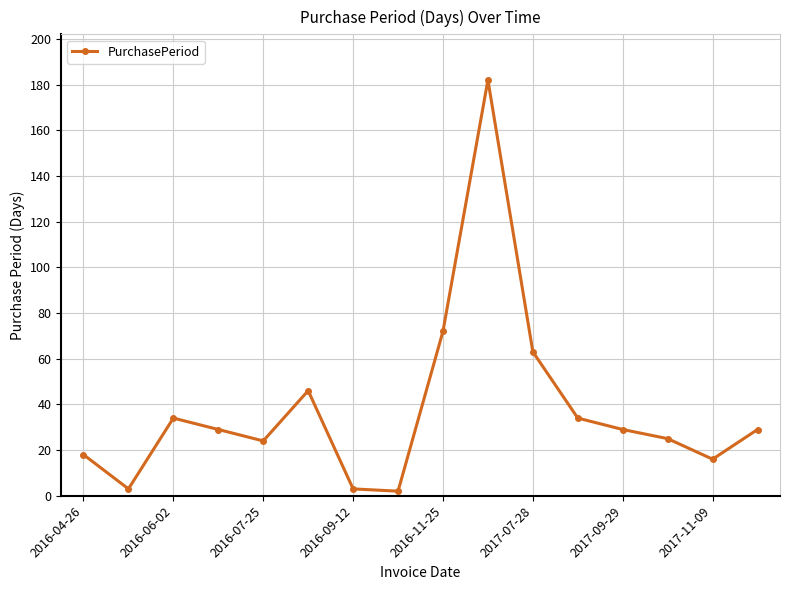

What is the difference between the maximum and second lowest values?

179